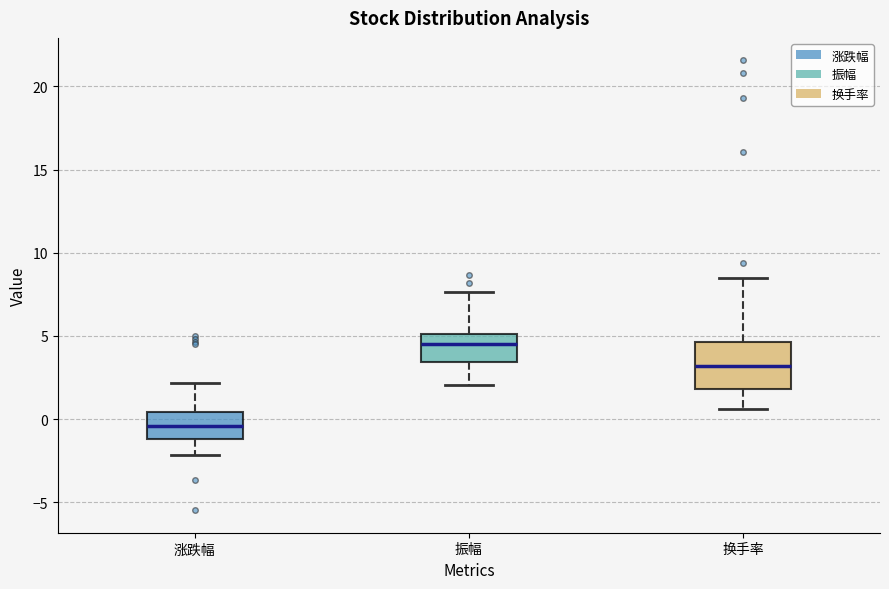

Comparing the boxes themselves (not the whiskers), which one is the tallest?

换手率